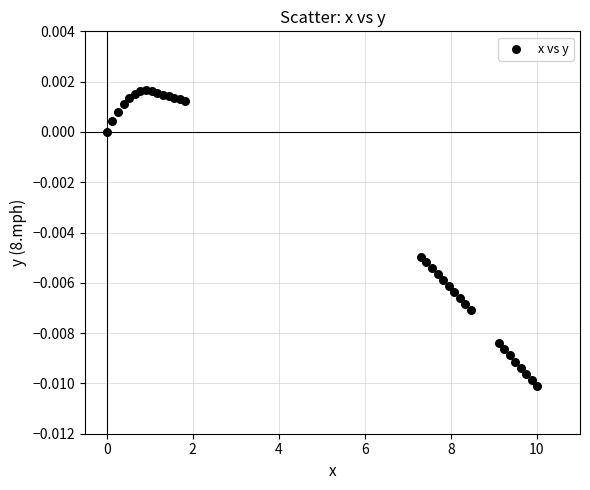

How many points are shown in the scatter plot?

33